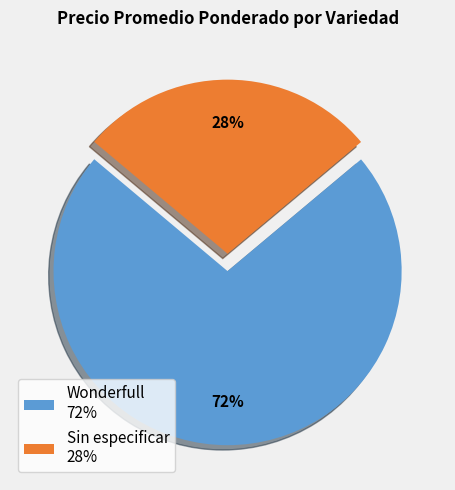

What percentage is the Sin especificar 28% slice, to the nearest percent?

28%